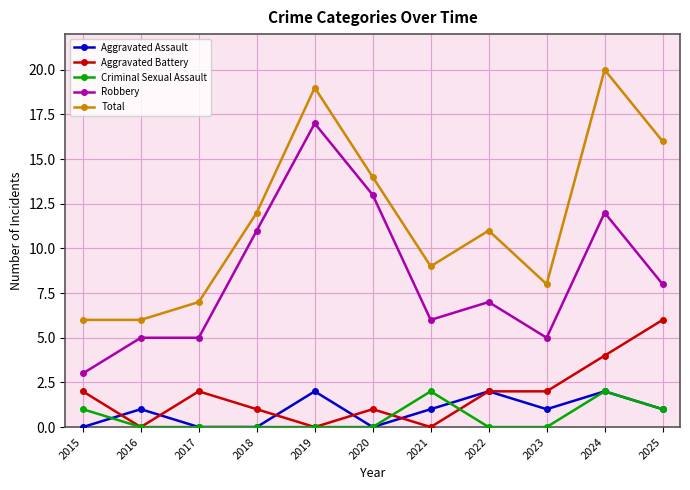

True or false: Aggravated Battery and Total cross at least once.

False